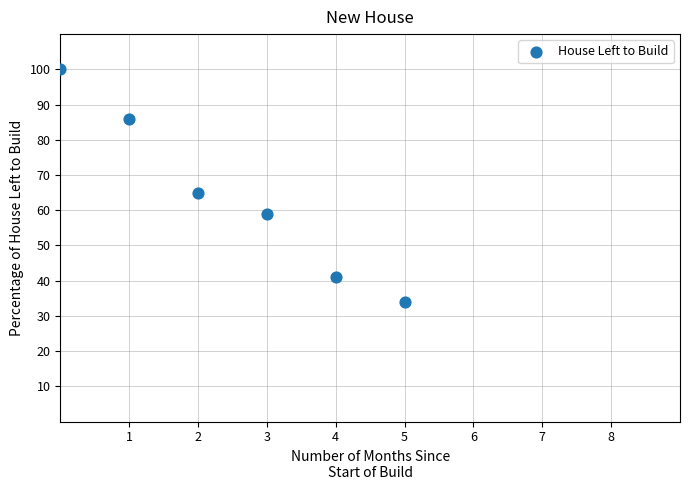

What is the range of Y values (max minus min)?

66